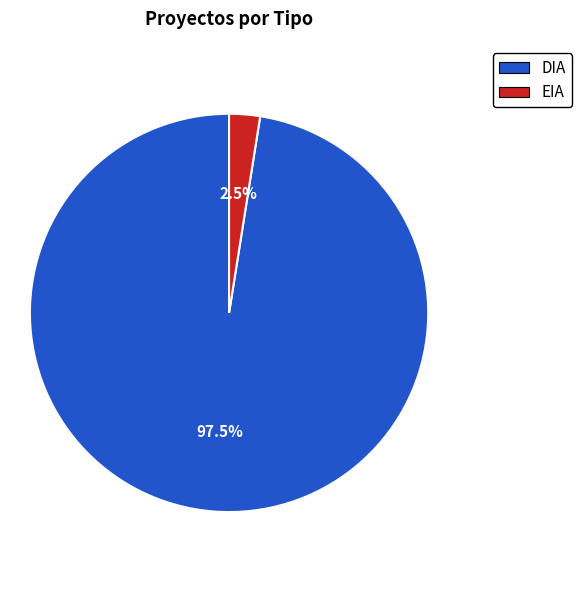

What percentage is NOT represented by EIA?

97.5%